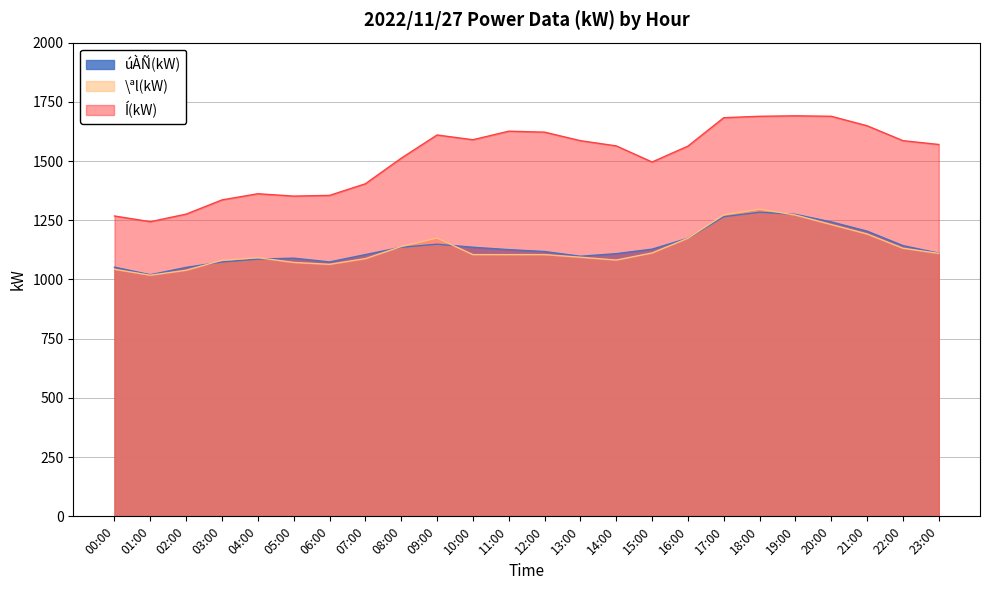

What position from the right is 21:00?

3